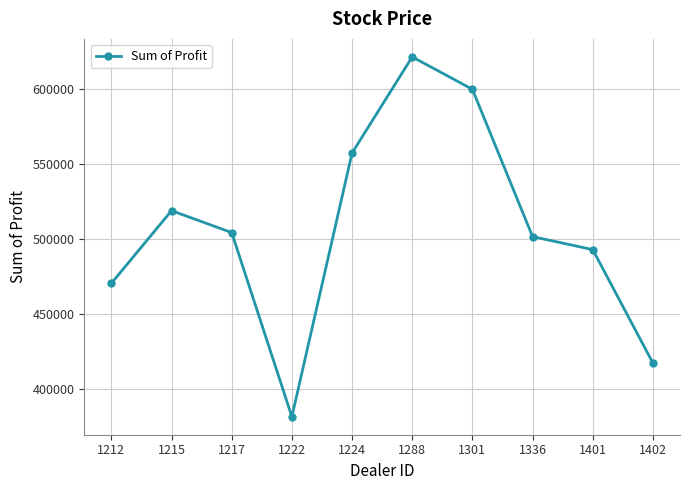

What is the sum of the values at 1402 and 1401?

910225.0